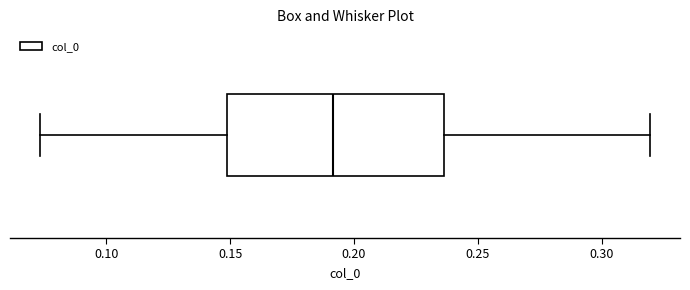

Transcribe this box plot: give where the median line is, the range the box spans, and where the two whiskers end, as read against the x-axis. The values are not printed on the chart, so give them approximately, as read against the axis.

median 0.190, box 0.150 to 0.235, whiskers 0.075 to 0.320